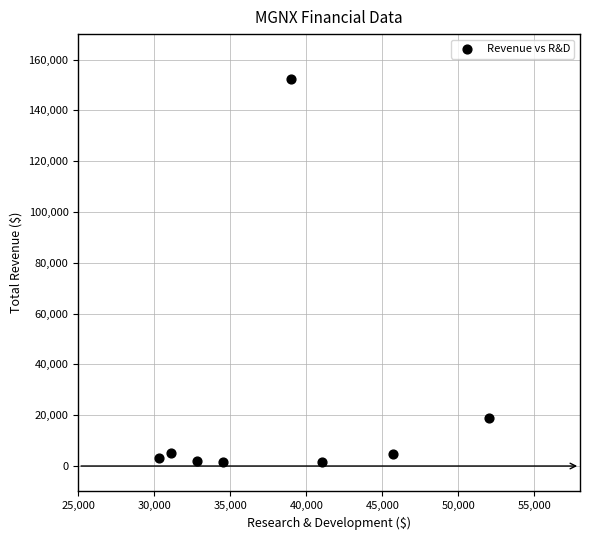

What Y value in the scatter plot is closest to 77050?

18800